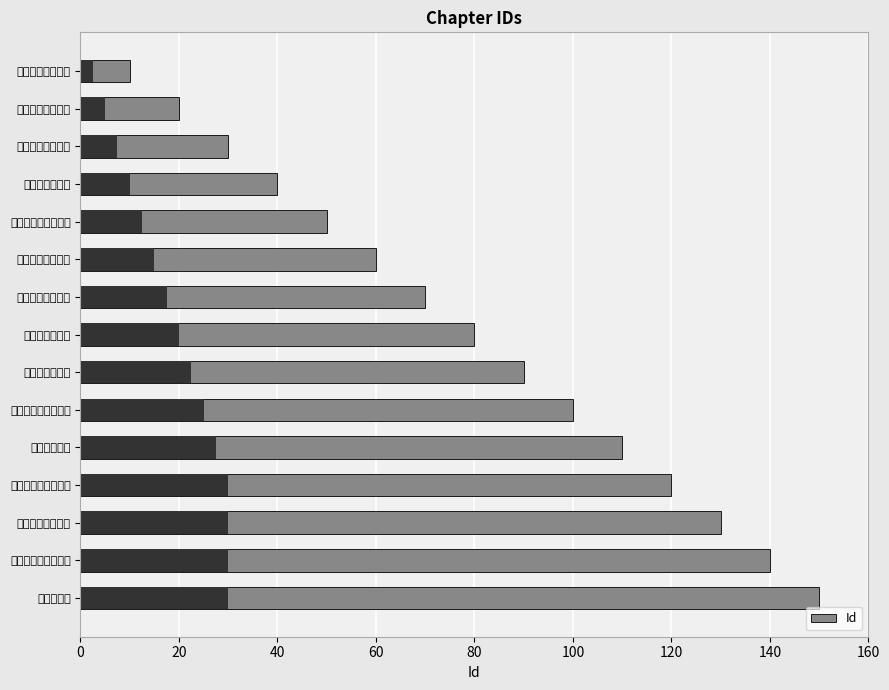

What is the sum of the values at 灯籠をみずに流して and なほあまりある今?

250